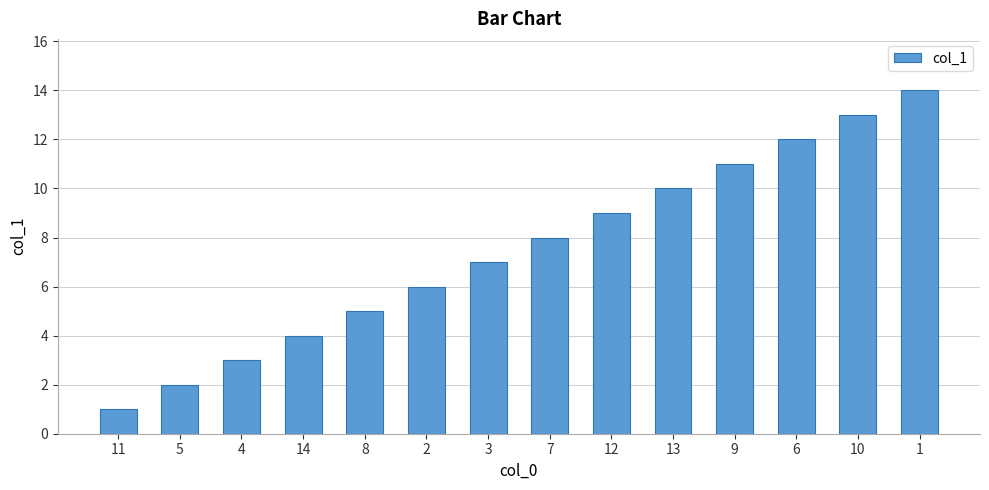

What is the change in value from 3 to 10?

+6